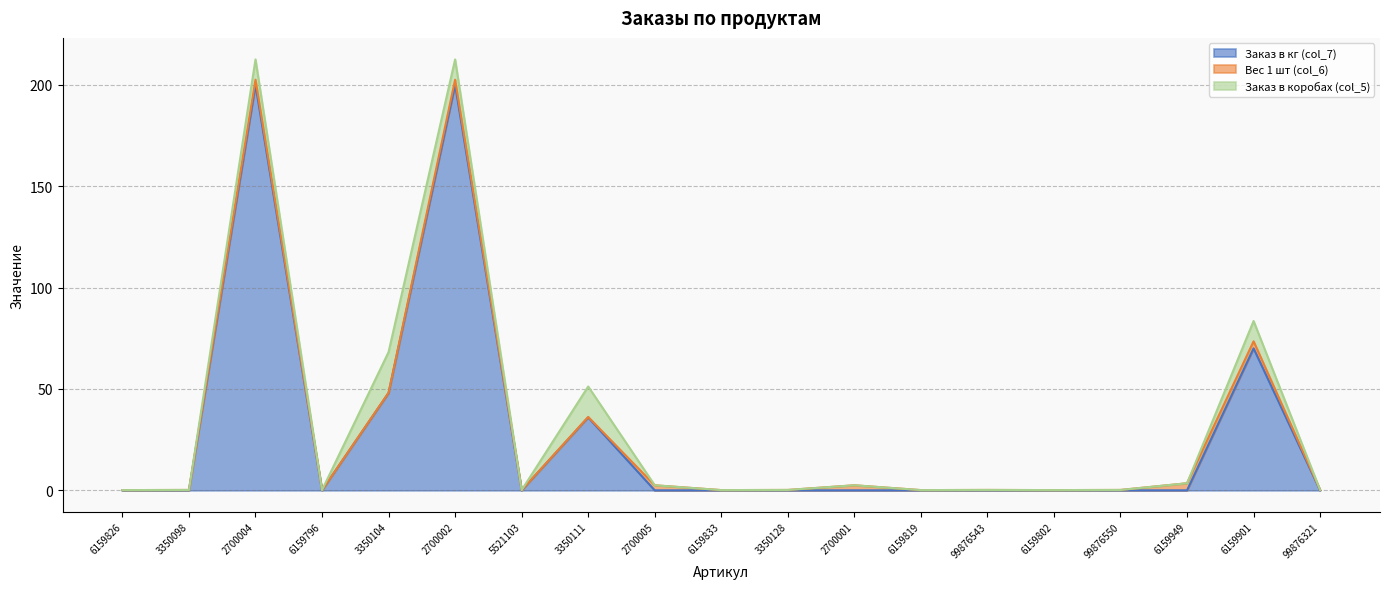

Reading right to left, list all the values displayed in this chart.

Заказ в кг (col_7): 99876321=0.0	6159901=70.0	6159949=0.0	99876550=0.0	6159802=0.0	99876543=0.0	6159819=0.0	2700001=0.0	3350128=0.0	6159833=0.0	2700005=0.0	3350111=36.0	5521103=0.0	2700002=200.0	3350104=48.0	6159796=0.0	2700004=200.0	3350098=0.0	6159826=0.0
Вес 1 шт (col_6): 99876321=0.2	6159901=3.5	6159949=3.5	99876550=0.2	6159802=0.1	99876543=0.2	6159819=0.1	2700001=2.5	3350128=0.2	6159833=0.1	2700005=2.5	3350111=0.2	5521103=0.1	2700002=2.5	3350104=0.2	6159796=0.1	2700004=2.5	3350098=0.2	6159826=0.1
Заказ в коробах (col_5): 99876321=0.0	6159901=10.0	6159949=0.0	99876550=0.0	6159802=0.0	99876543=0.0	6159819=0.0	2700001=0.0	3350128=0.0	6159833=0.0	2700005=0.0	3350111=15.0	5521103=0.0	2700002=10.0	3350104=20.0	6159796=0.0	2700004=10.0	3350098=0.0	6159826=0.0